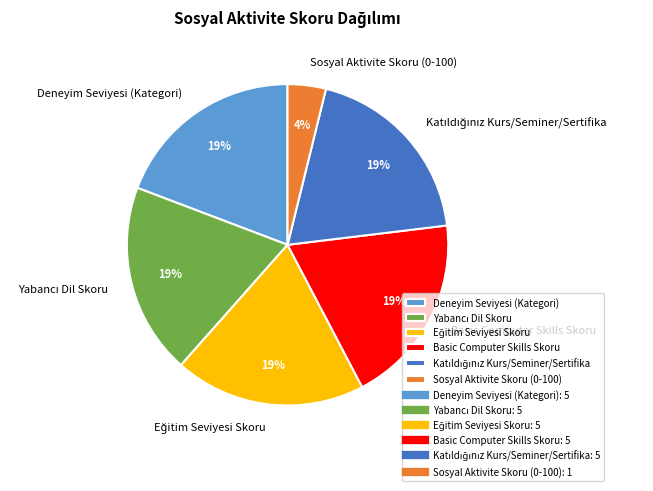

The Basic Computer Skills Skoru slice represents 19% of the pie. True or false?

True